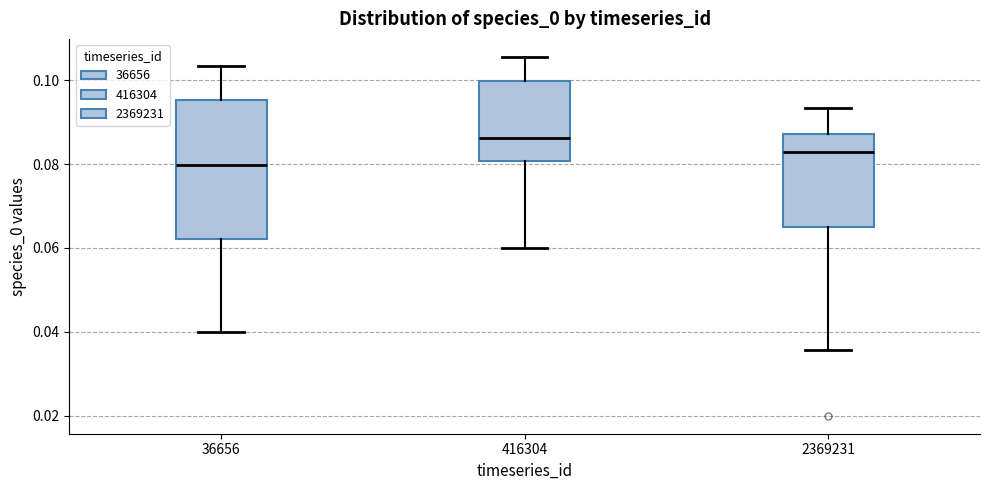

Comparing the boxes themselves (not the whiskers), which one is the tallest?

36656